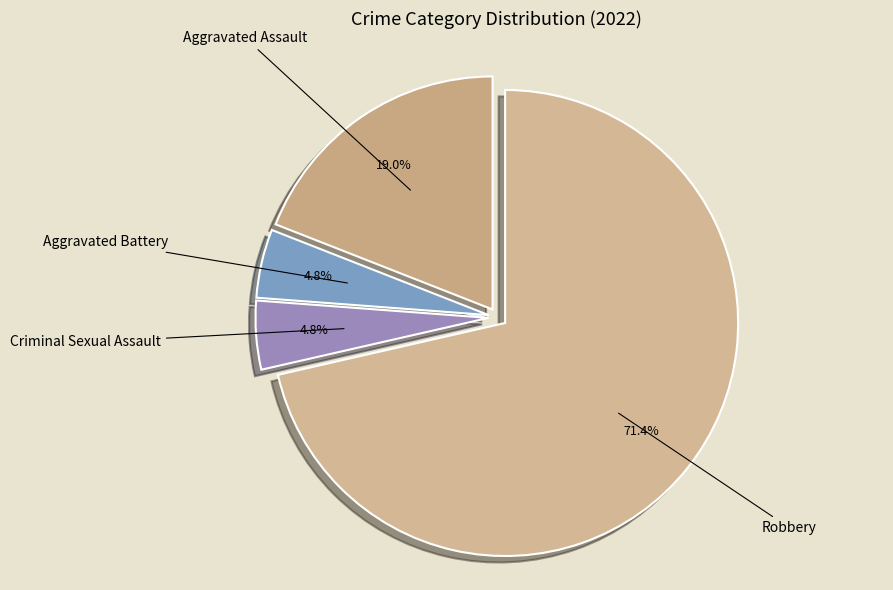

Between Aggravated Battery and Robbery, which is larger?

Robbery